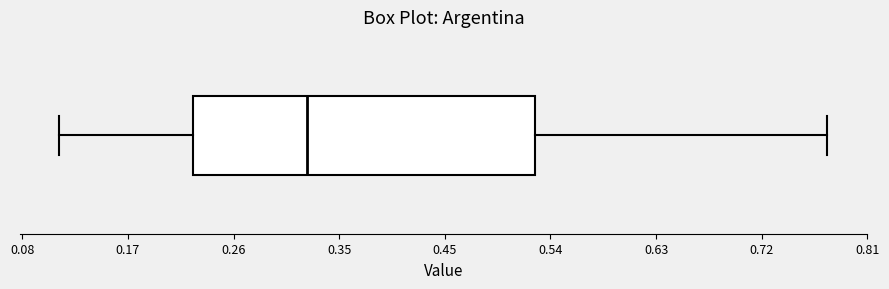

Read this box plot against the x-axis: the position of the median line, the range covered by the box, and the ends of both whiskers. The values are not printed on the chart, so give them approximately, as read against the axis.

median 0.33, box 0.23 to 0.52, whiskers 0.11 to 0.78